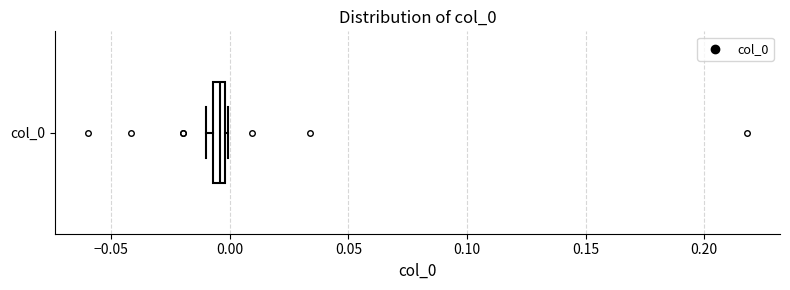

Where is the left edge of the box for col_0 on the x-axis? The values are not printed on the chart, so give them approximately, as read against the axis.

-0.005